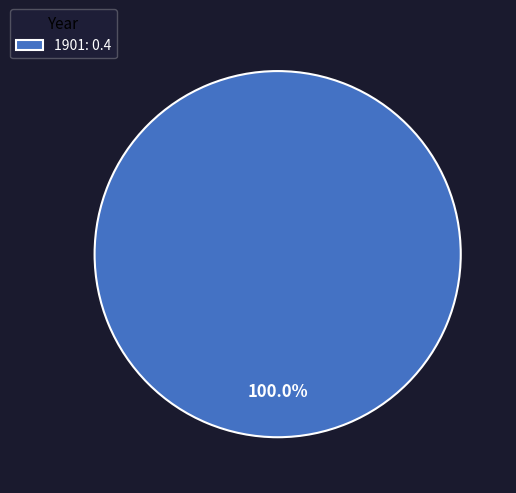

Count the number of slices in the pie.

1